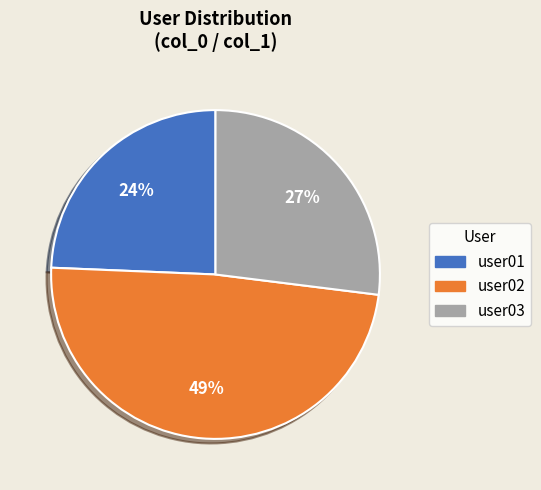

To the nearest percent, what percentage of the pie is user03?

27%